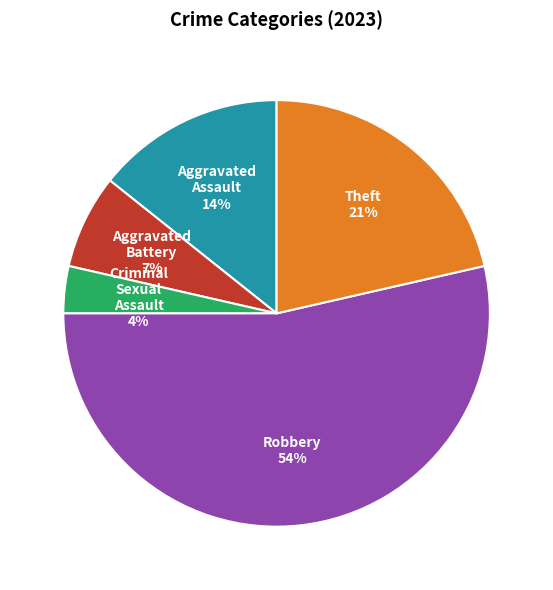

Is the sum of Criminal Sexual Assault and Theft greater than half?

No